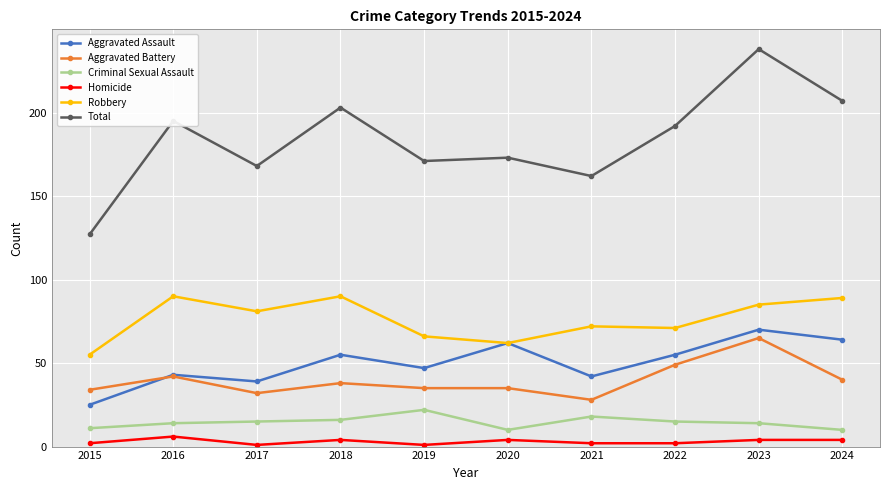

What is the sum of the Homicide values at 2022 and 2024?

6